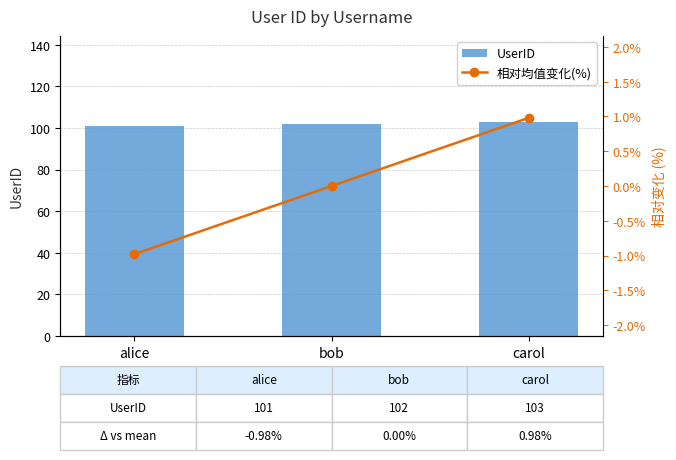

Which label corresponds to the largest value in the chart?

carol